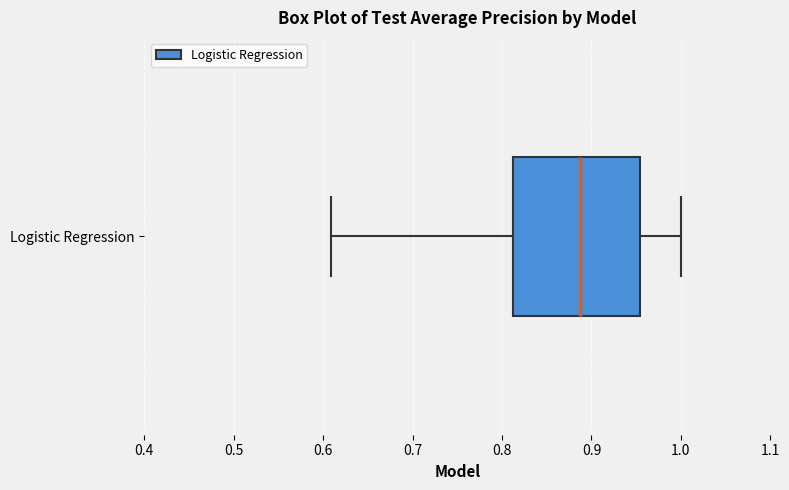

Transcribe this box plot: give where the median line is, the range the box spans, and where the two whiskers end, as read against the x-axis. The values are not printed on the chart, so give them approximately, as read against the axis.

median 0.89, box 0.81 to 0.95, whiskers 0.61 to 1.00